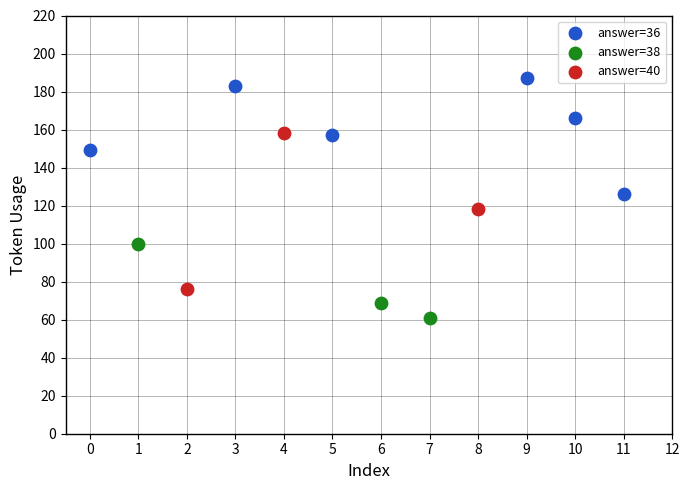

Which series has the widest spread of Y values?

answer=40